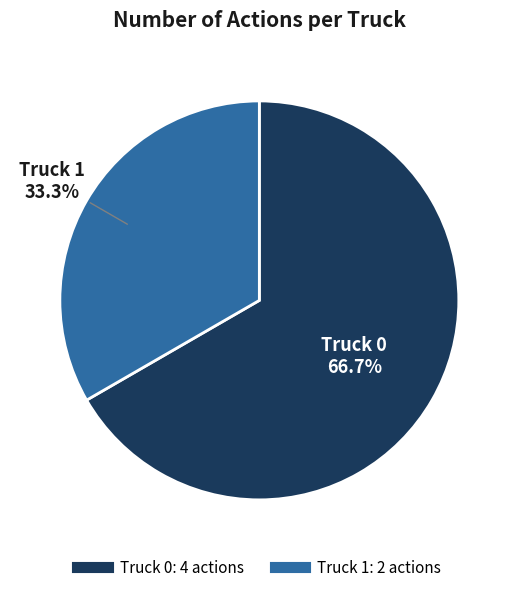

To the nearest percent, what is the combined percentage of Truck 0 and Truck 1?

100%